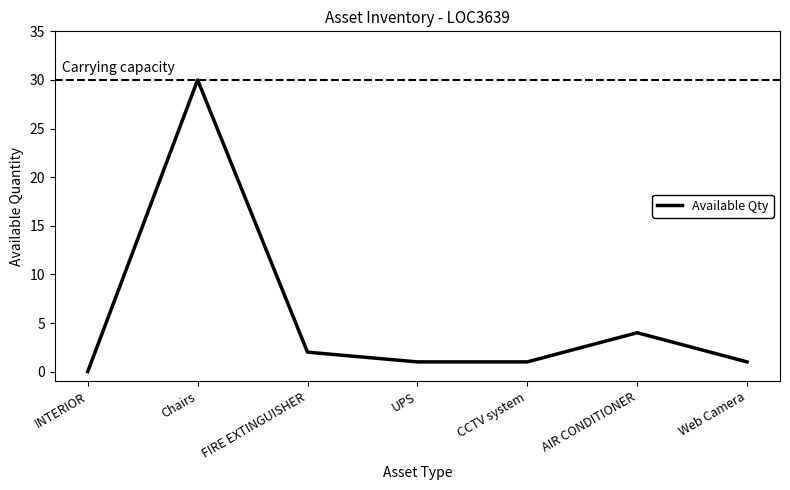

What is the difference between the values at Chairs and CCTV system?

29